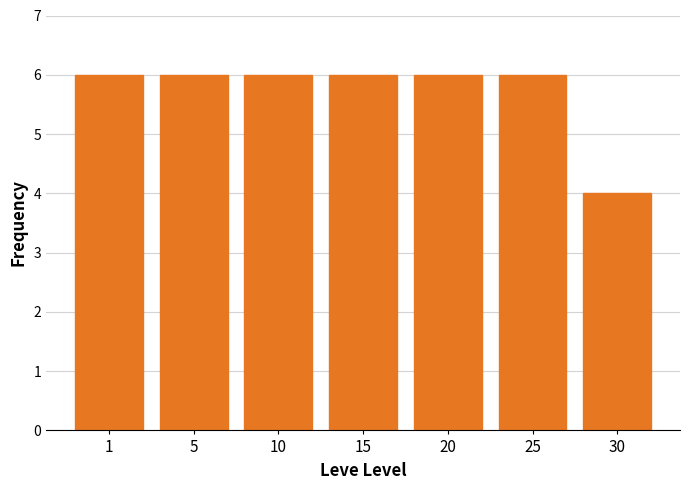

Reading left to right, transcribe all the data shown in this chart.

6	6	6	6	6	6	4